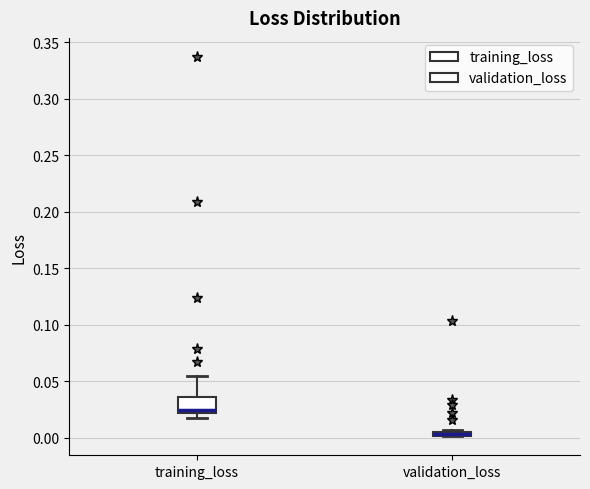

Where is the upper edge of the box for validation_loss on the y-axis? The values are not printed on the chart, so give them approximately, as read against the axis.

0.005